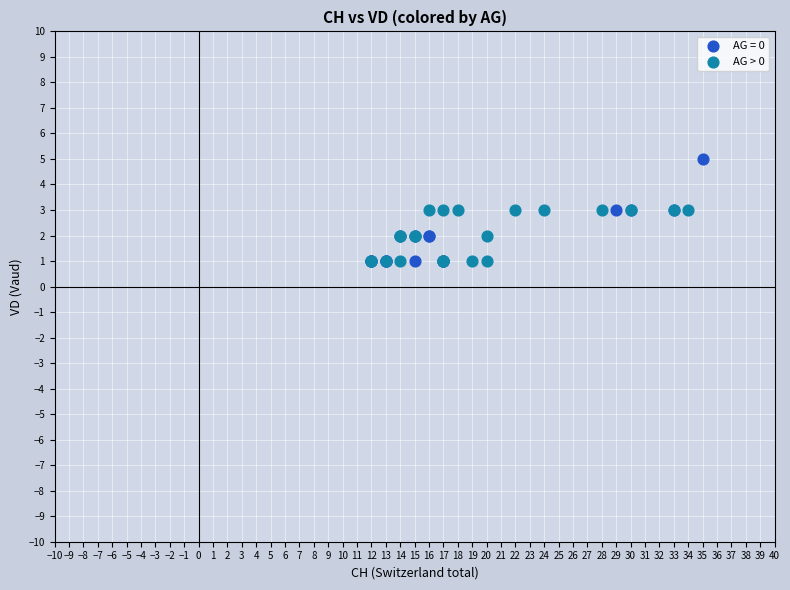

Which series contains the highest Y value?

AG = 0